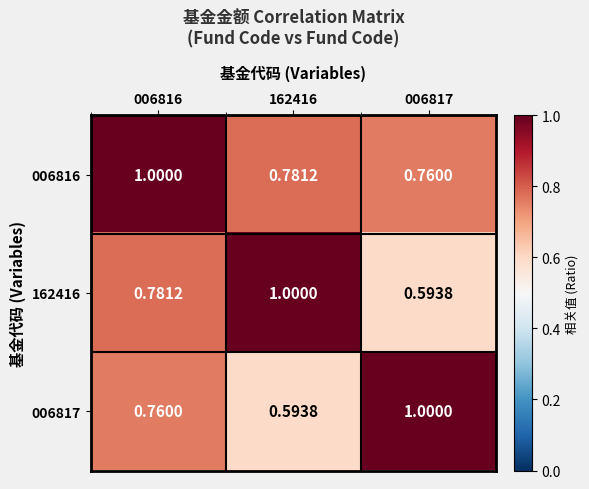

At 006817, list the series in order from smallest to largest.

162416, 006816, 006817